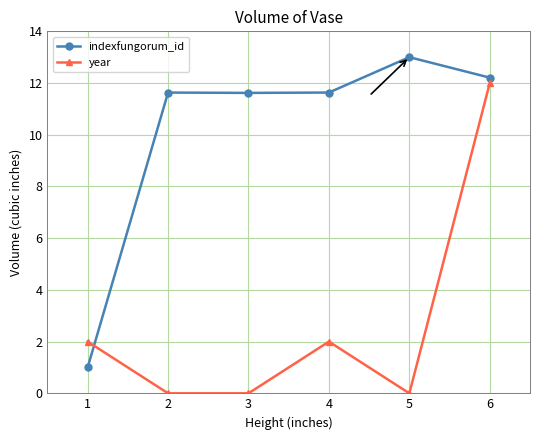

Between 2 and 6, which series saw the biggest shift?

year